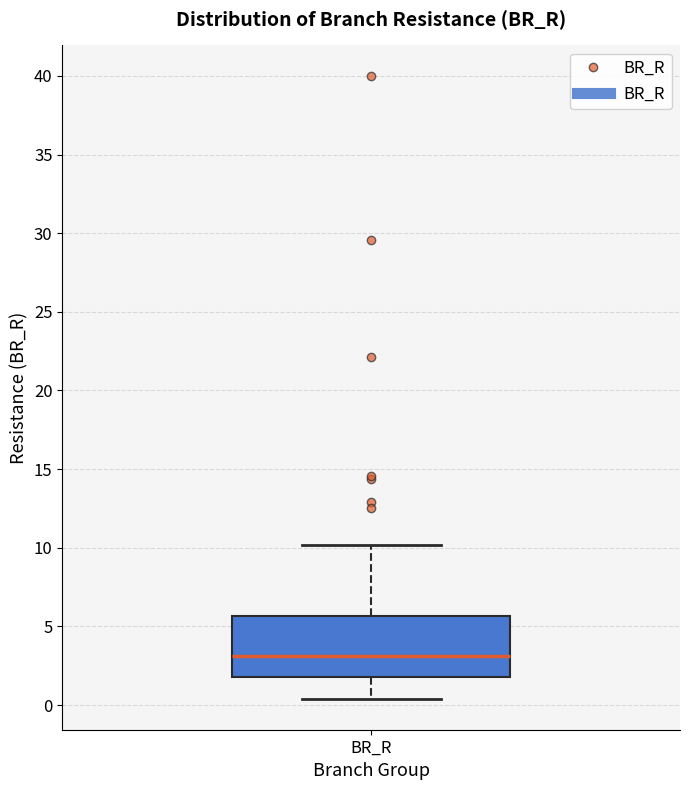

Where does the upper whisker of the box for BR_R end on the y-axis? The values are not printed on the chart, so give them approximately, as read against the axis.

10.0